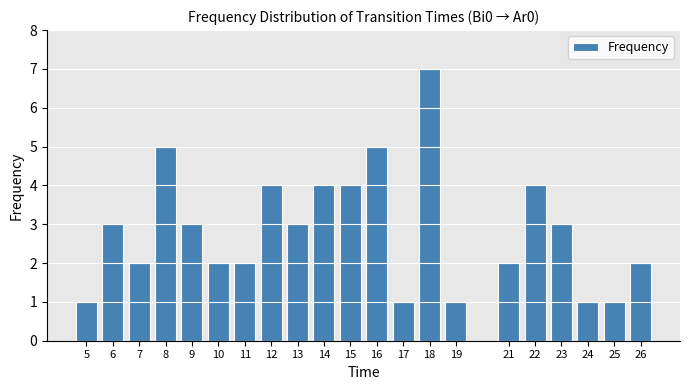

Reading left to right, list all the values displayed in this chart.

1	3	2	5	3	2	2	4	3	4	4	5	1	7	1	2	4	3	1	1	2